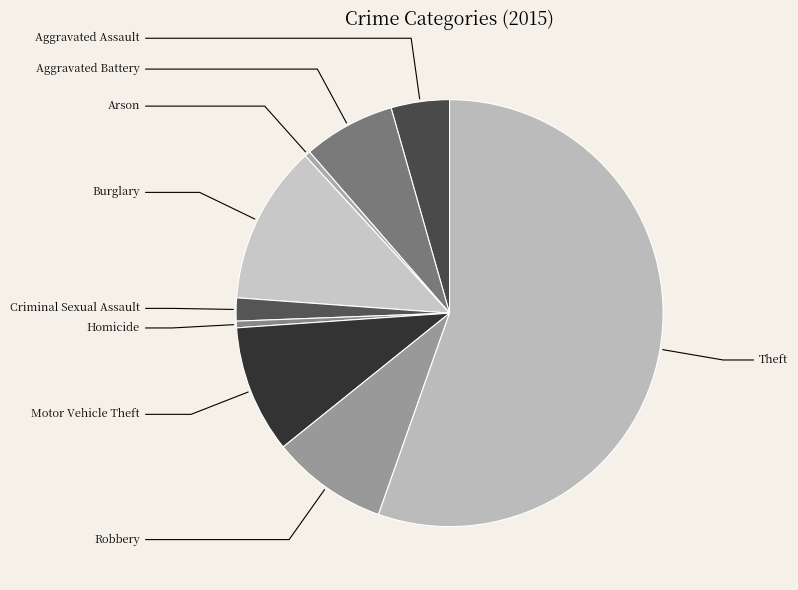

True or false: Robbery accounts for 9% of the total.

True